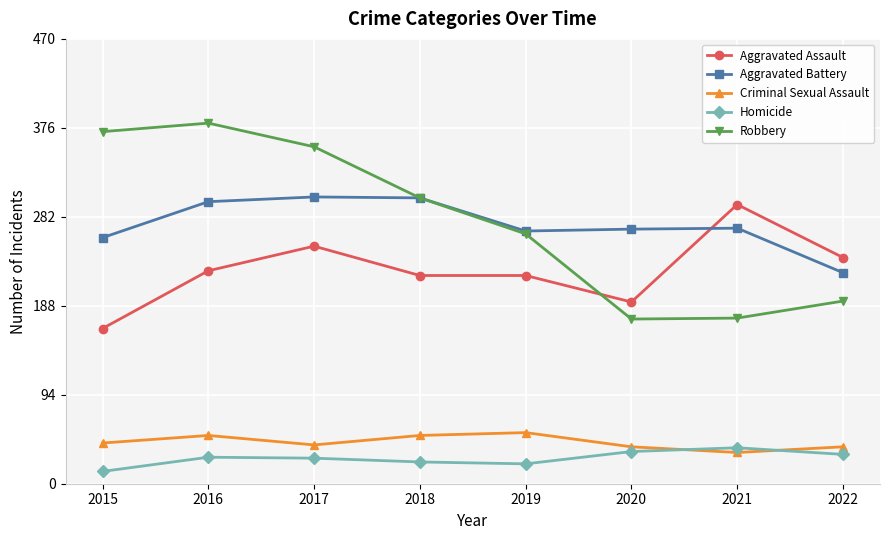

How many intersections are there between Aggravated Assault and Robbery?

1